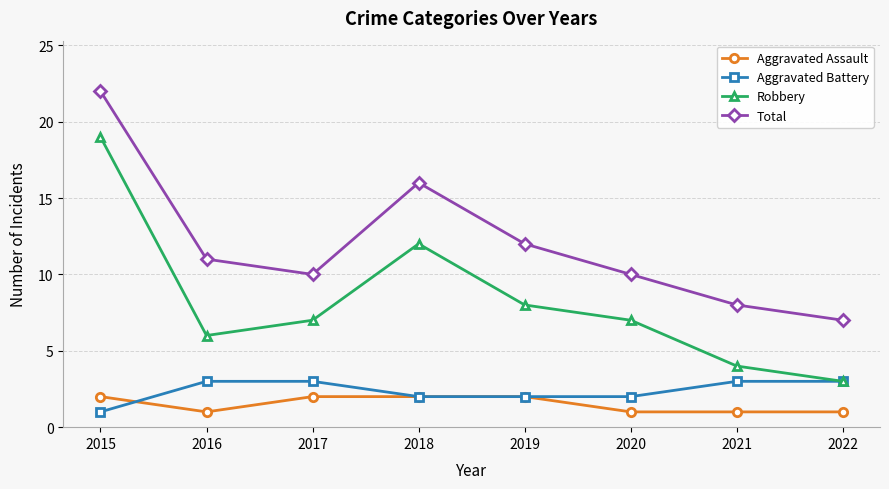

At which category is the sum across all series the highest?

2015